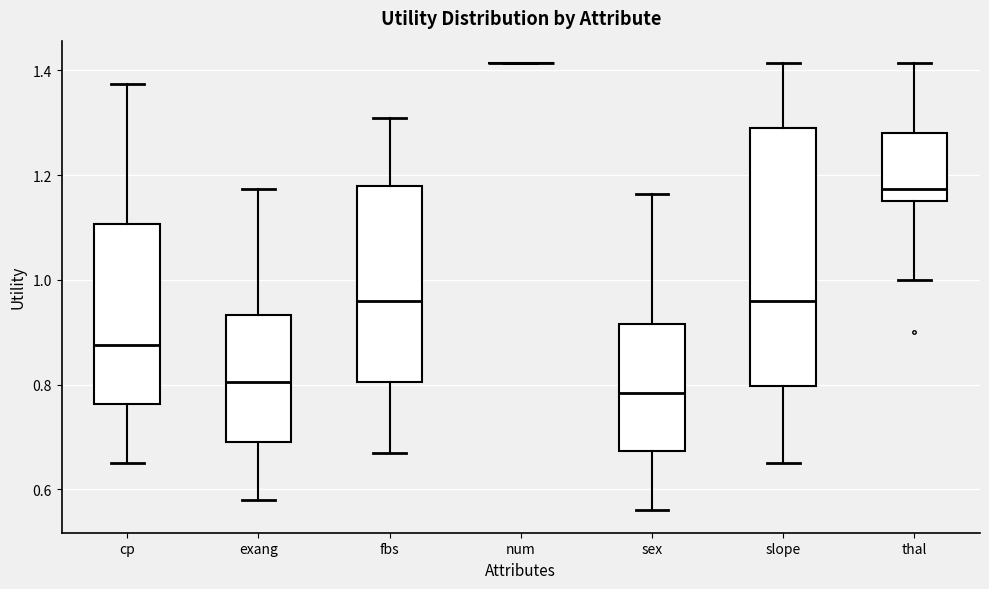

Where does the lower whisker of the box for fbs end on the y-axis? The values are not printed on the chart, so give them approximately, as read against the axis.

0.68